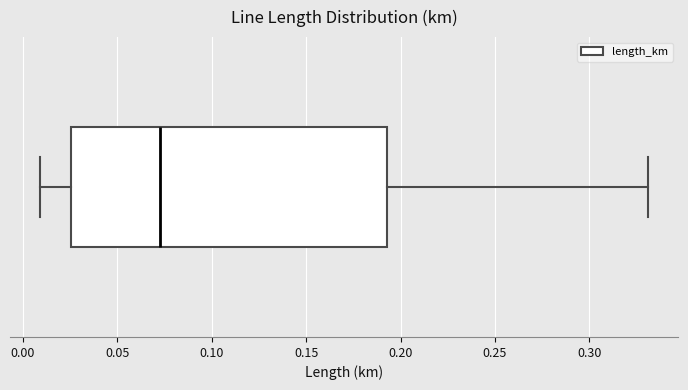

Where is the right edge of the box on the x-axis? The values are not printed on the chart, so give them approximately, as read against the axis.

0.195